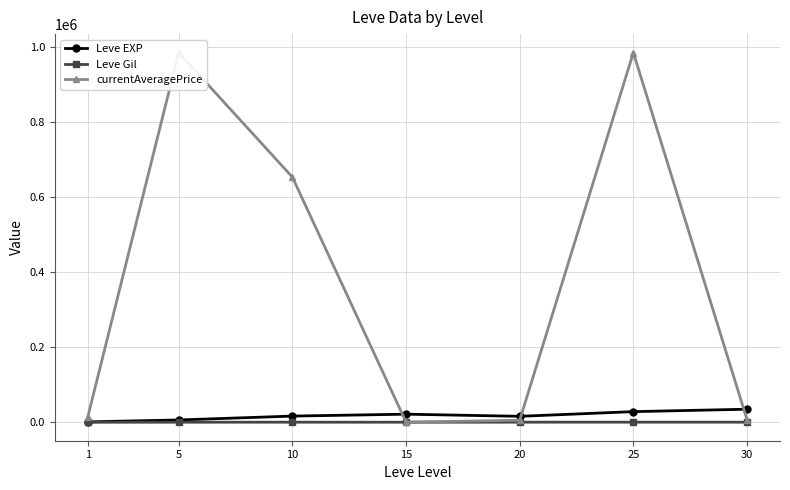

Which series changed the most between 15 and 20?

Leve EXP